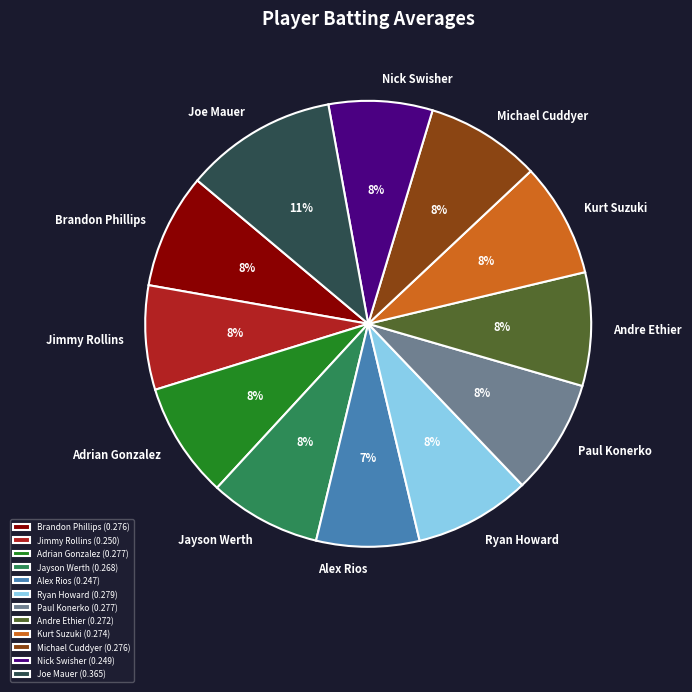

Is there a majority slice in this chart?

No